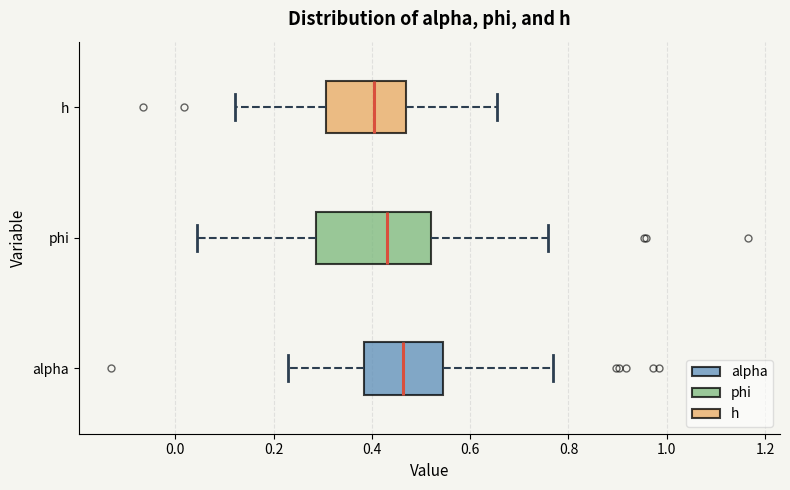

Reading bottom to top, transcribe this box plot: for each box, give where its median line is, the range the box spans, and where its two whiskers end, as read against the x-axis. The values are not printed on the chart, so give them approximately, as read against the axis.

alpha: median 0.46, box 0.38 to 0.54, whiskers 0.22 to 0.76
phi: median 0.44, box 0.28 to 0.52, whiskers 0.04 to 0.76
h: median 0.40, box 0.30 to 0.46, whiskers 0.12 to 0.66